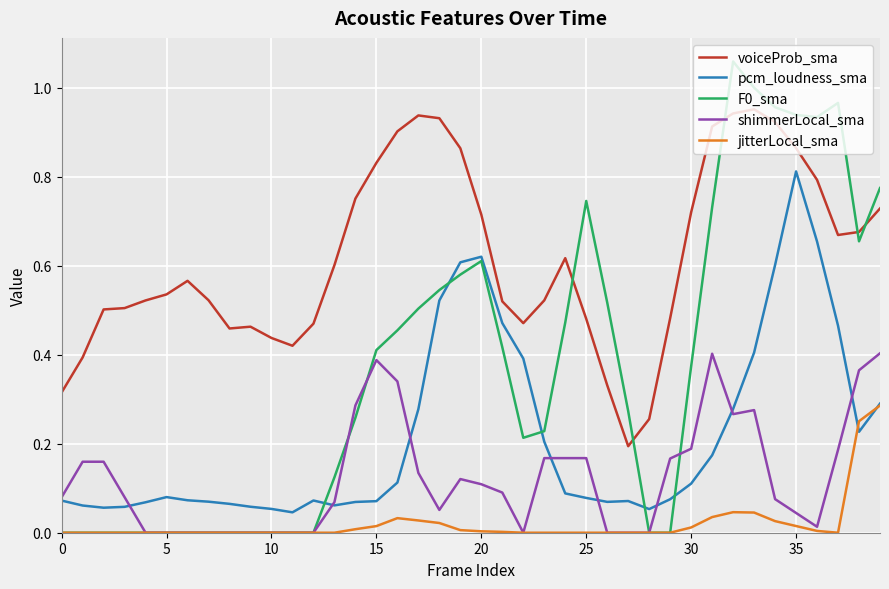

Which series has the largest total across all categories?

voiceProb_sma